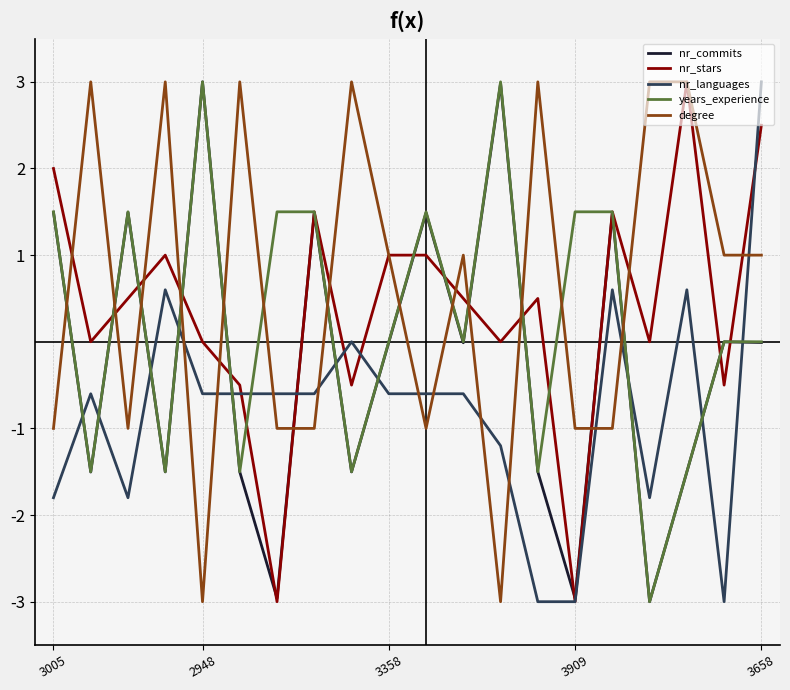

True or false: nr_languages and years_experience intersect in this chart.

True